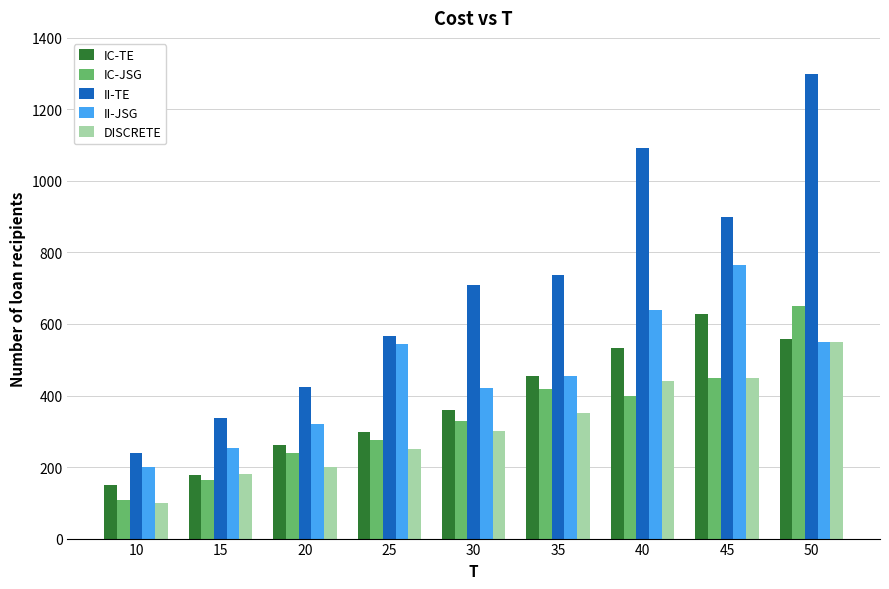

What is the highest value of the II-JSG series?

765.0